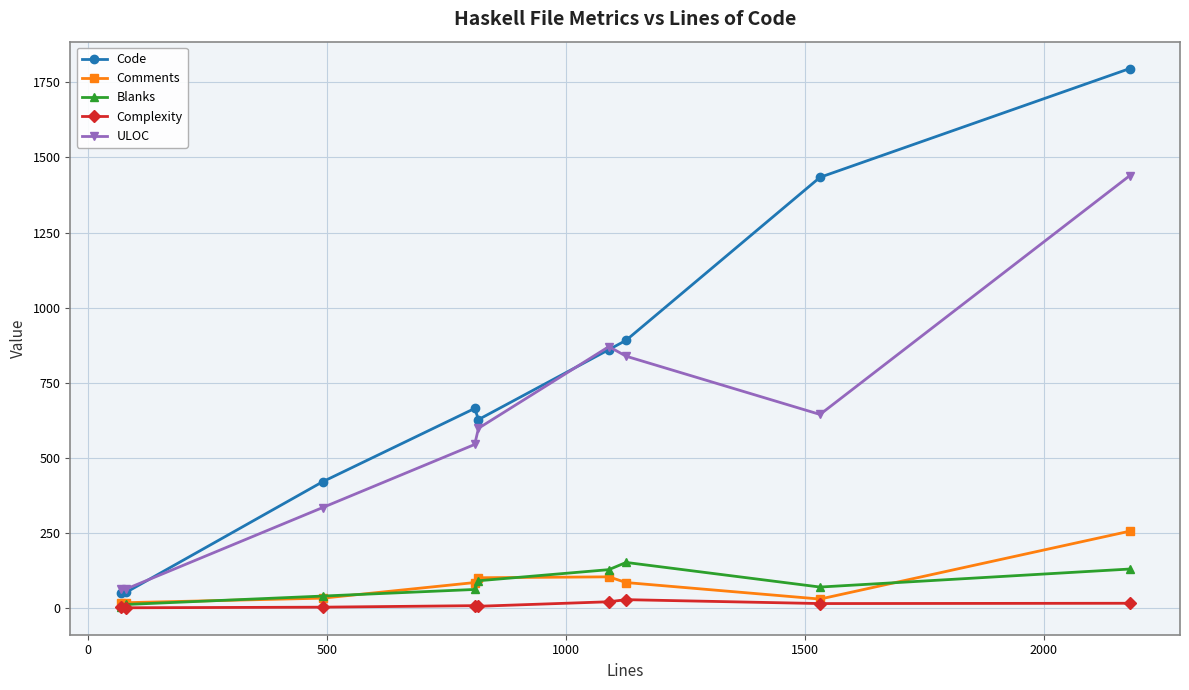

Which series has the largest total across all categories?

Code